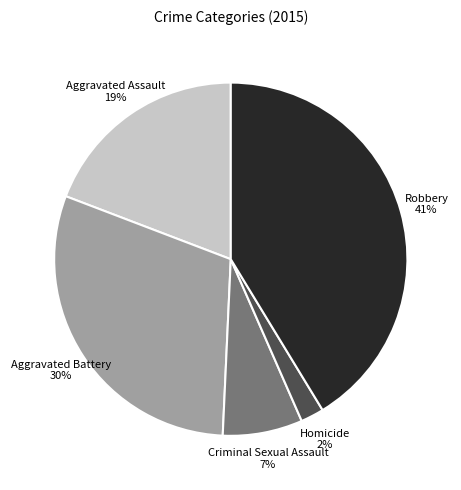

To the nearest percent, what is the average slice percentage?

20%